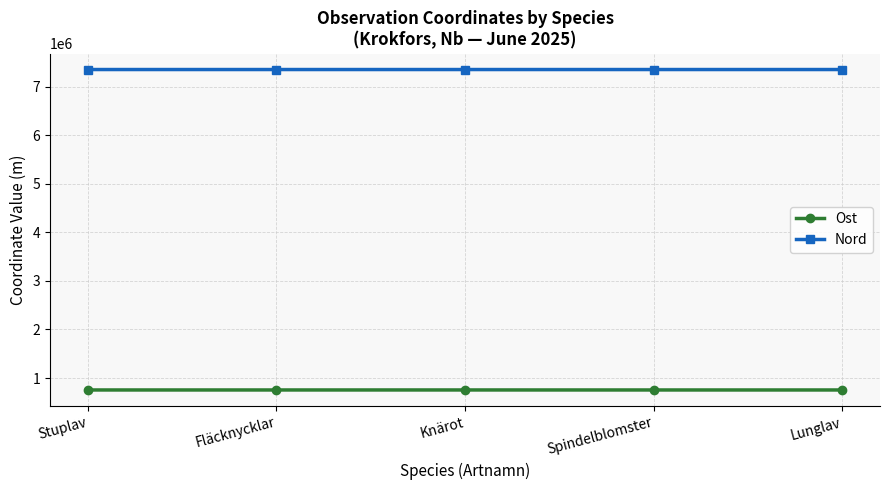

True or false: Ost has more than 2 points higher than both neighbors.

False